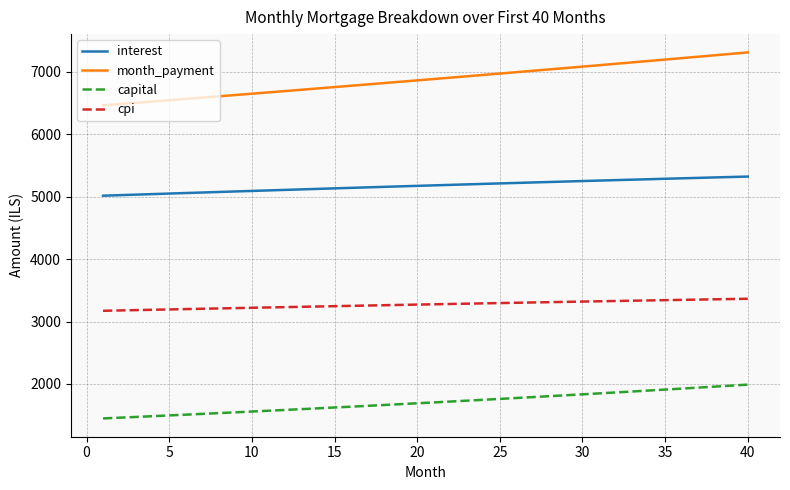

Rank the series by their average value, from lowest to highest.

capital, cpi, interest, month_payment